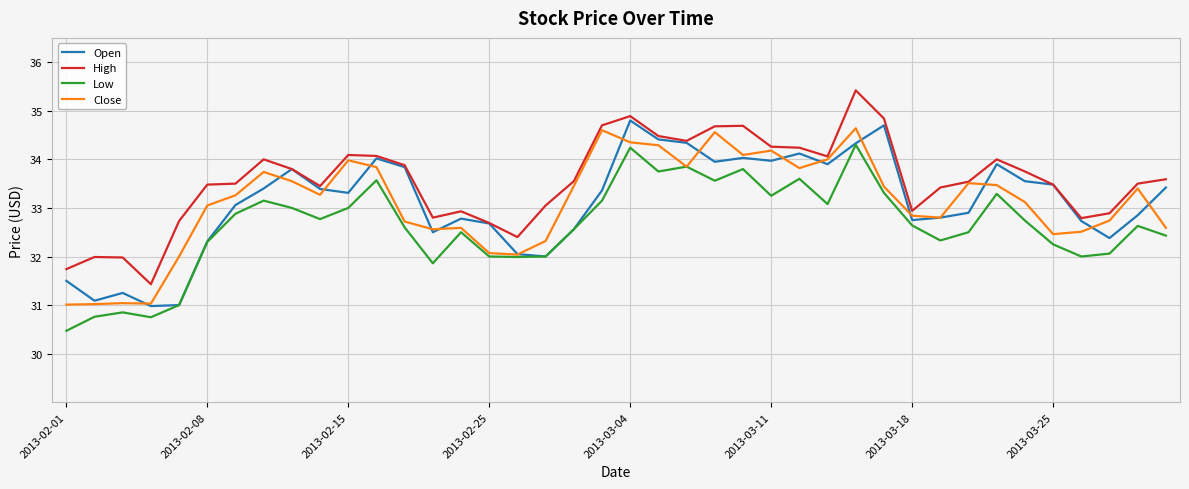

What is the sum of all Close values?

1323.8